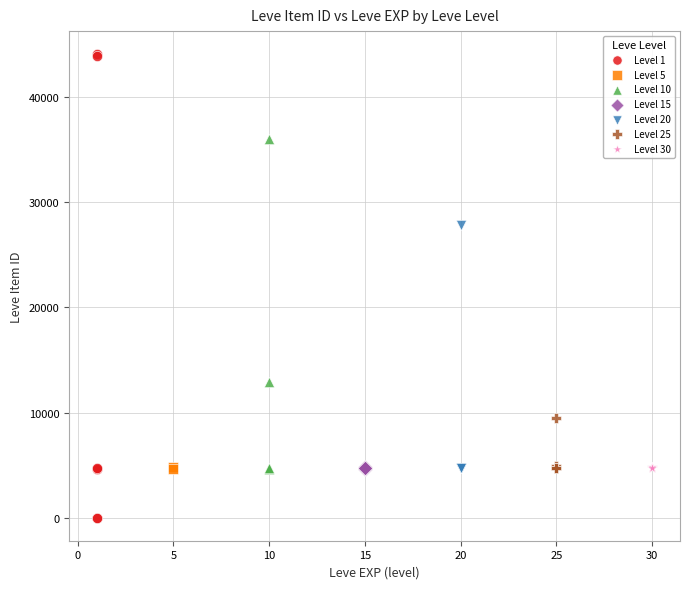

Which series contains the lowest Y value?

Level 1